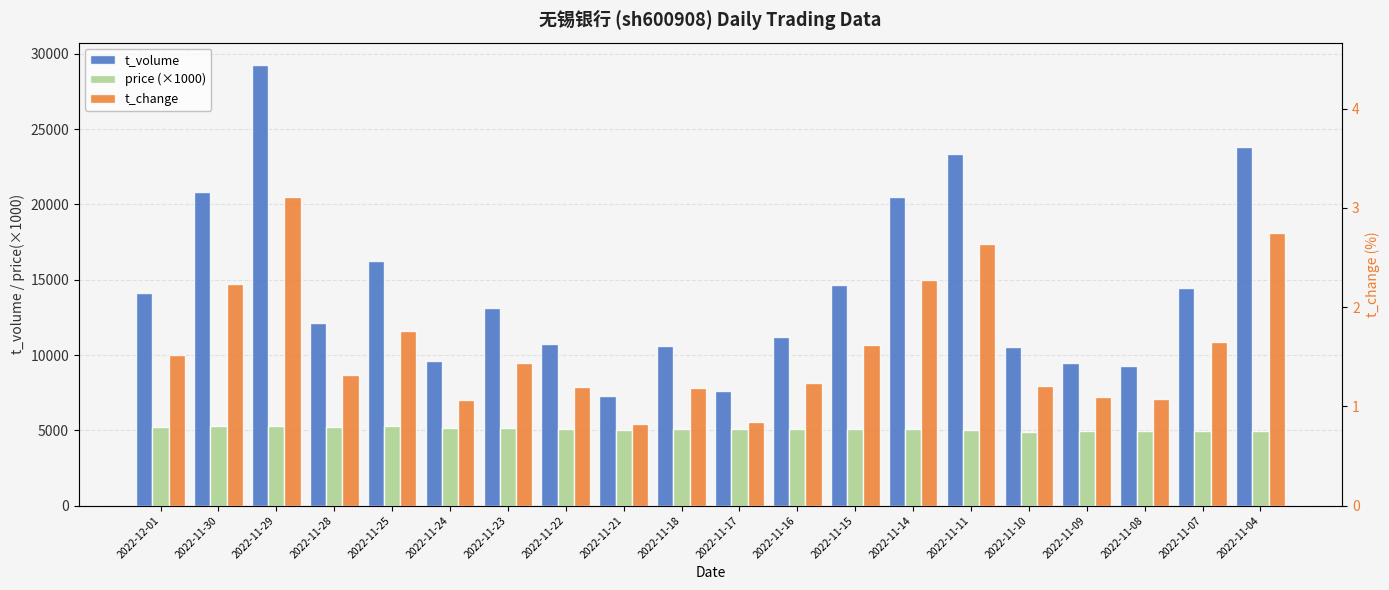

At how many categories does at least one series exceed 11141?

12